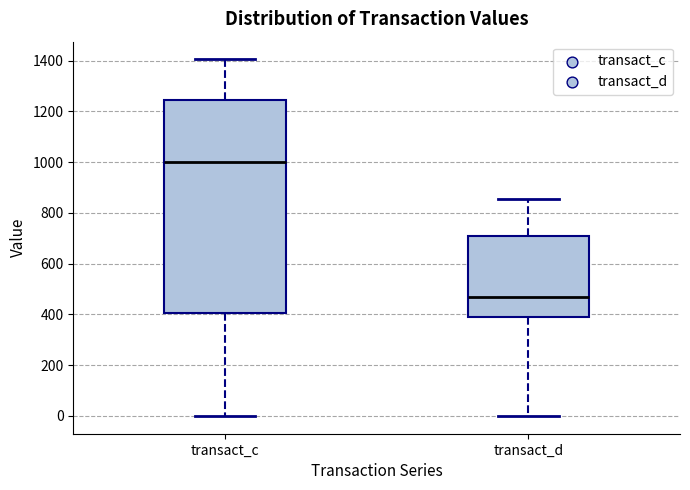

Reading left to right, read every box against the y-axis: the position of its median line, the range the box covers, and the ends of its whiskers. The values are not printed on the chart, so give them approximately, as read against the axis.

transact_c: median 1000, box 400 to 1240, whiskers 0 to 1400
transact_d: median 460, box 380 to 720, whiskers 0 to 860